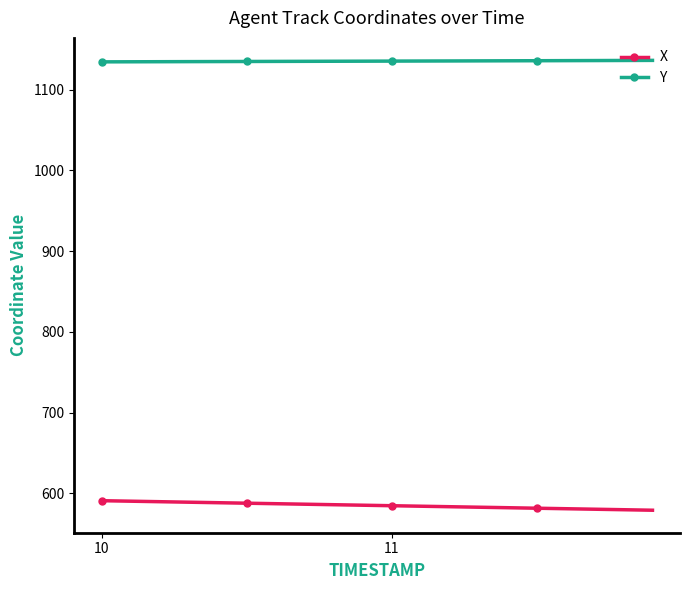

At how many categories does at least one series exceed 996?

20